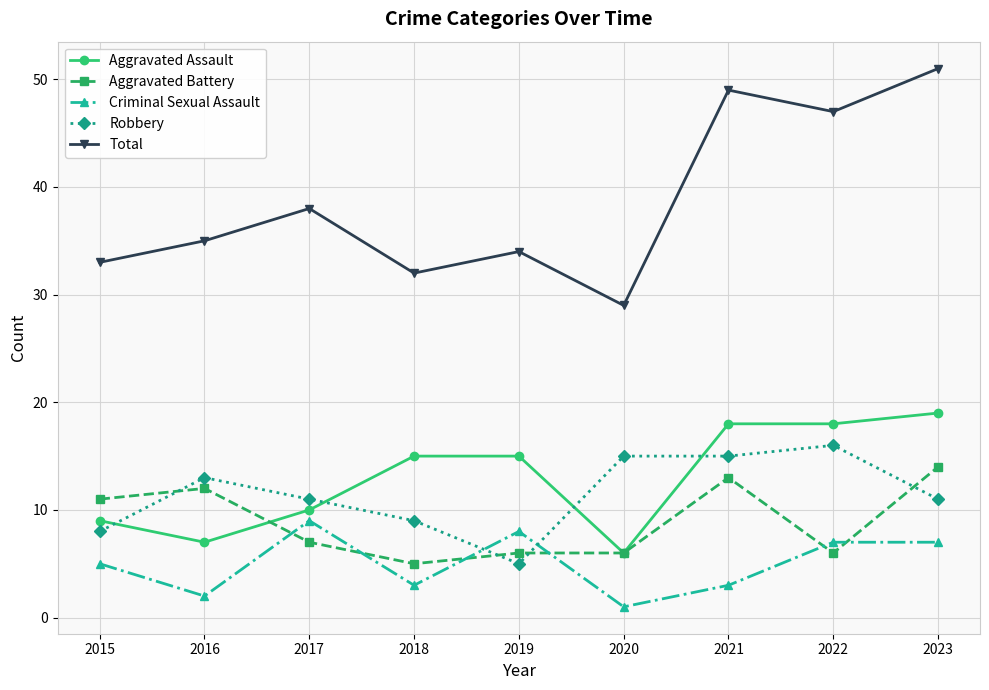

What is the difference between the second highest and minimum values in the Robbery series?

10